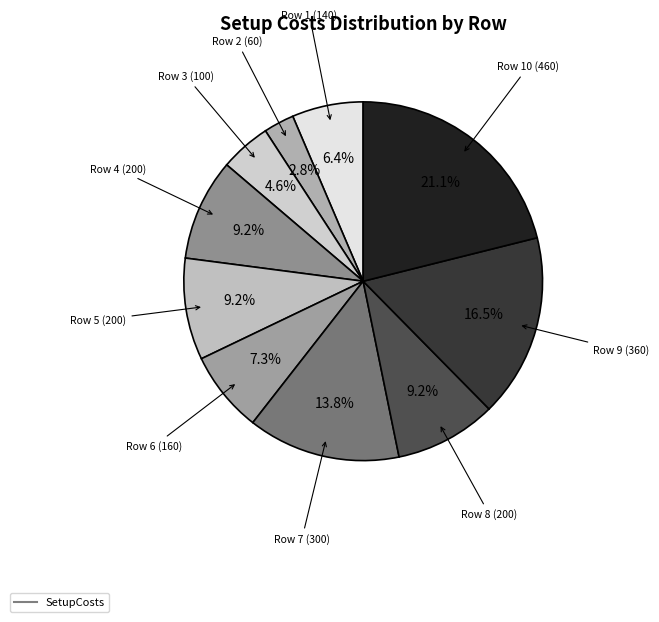

How many slices are in this pie chart?

10